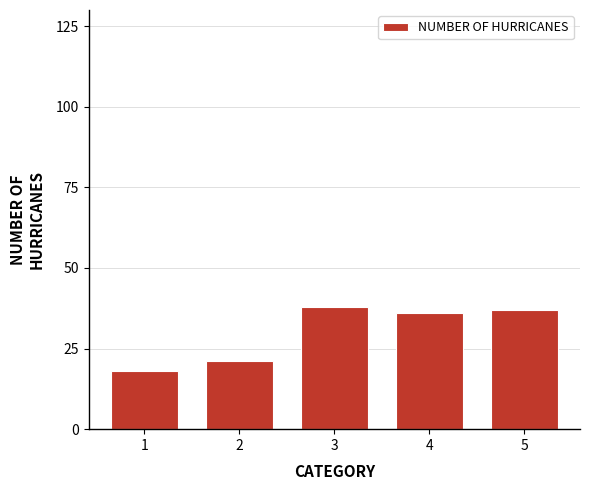

Reading left to right, what are all the values shown in this chart?

18	21	38	36	37